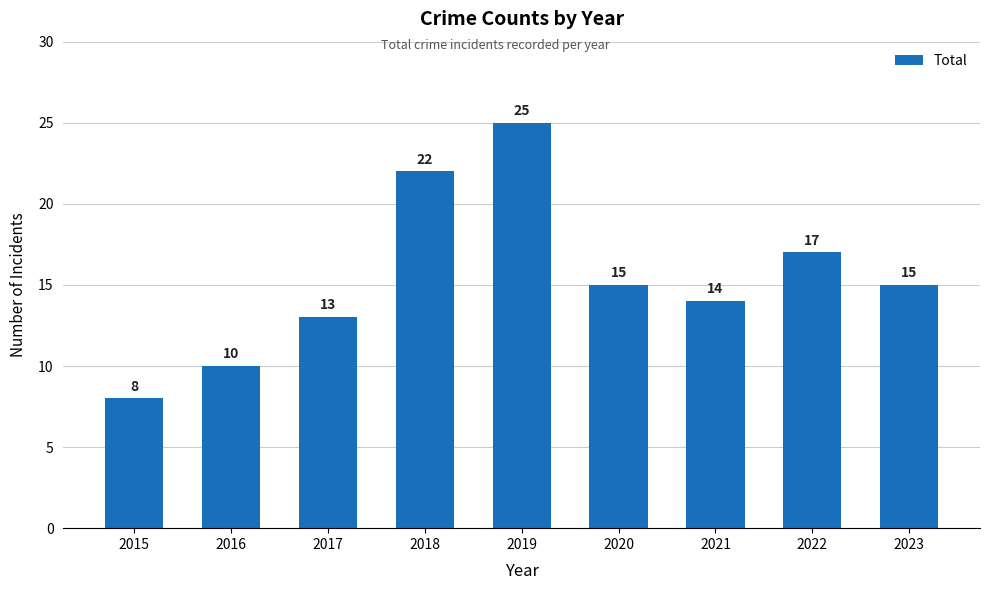

What is the value of the 8th bar from the left?

17